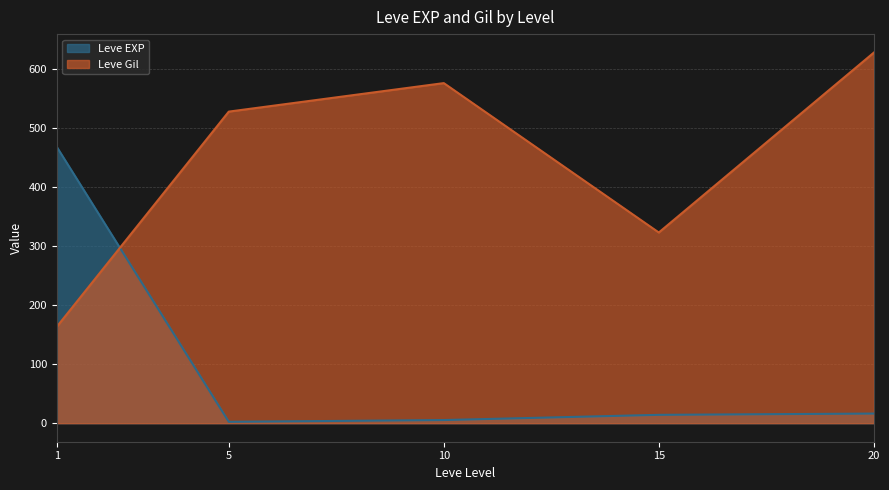

How many interior local valleys does the Leve EXP series have?

1